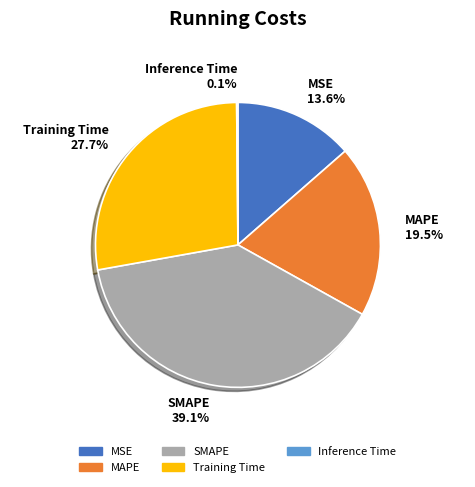

Does MSE represent more than half of the total?

No